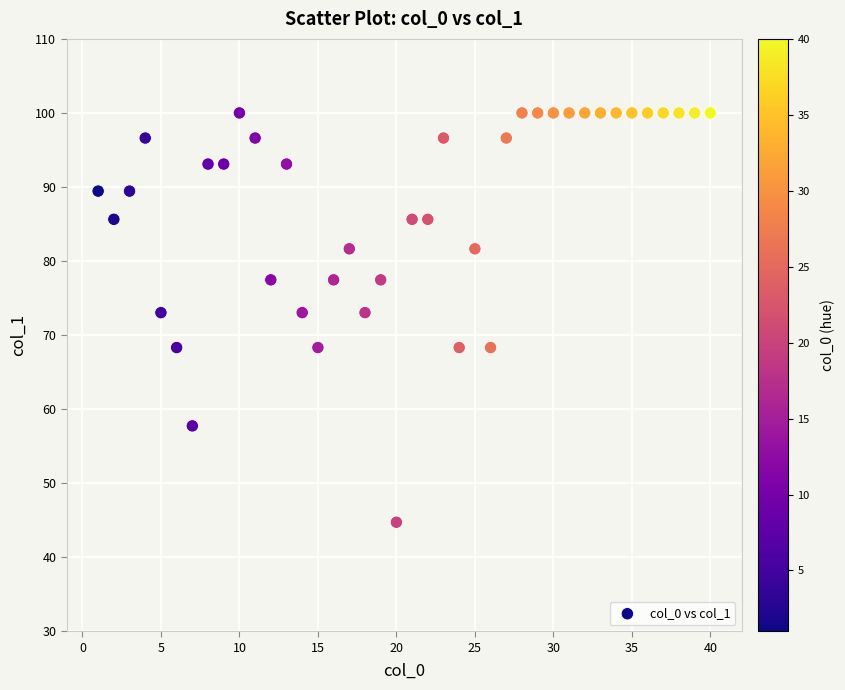

What is the range of Y values (max minus min)?

55.3